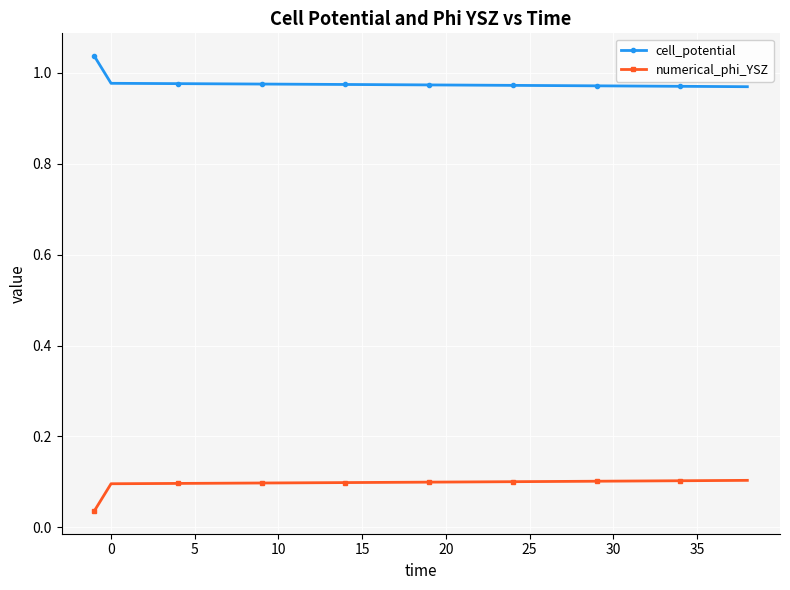

What is the value of the numerical_phi_YSZ point at the 7th from the left?

0.1